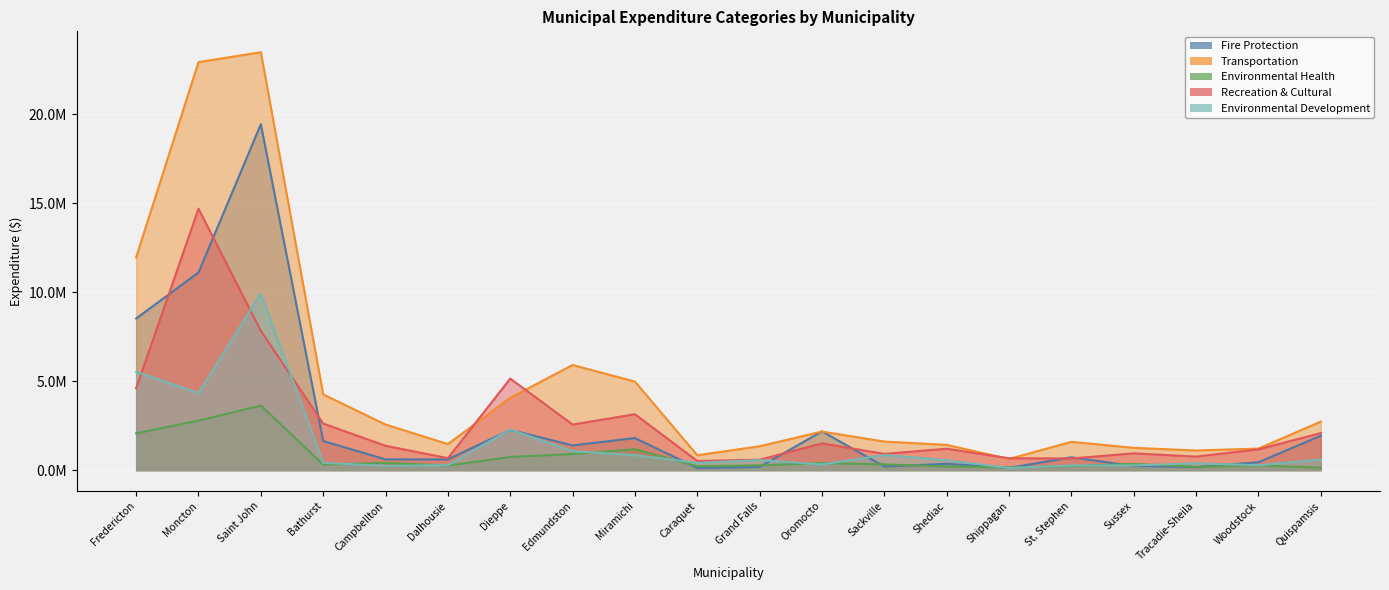

True or false: Environmental Health has a value of 220000 at Caraquet.

True